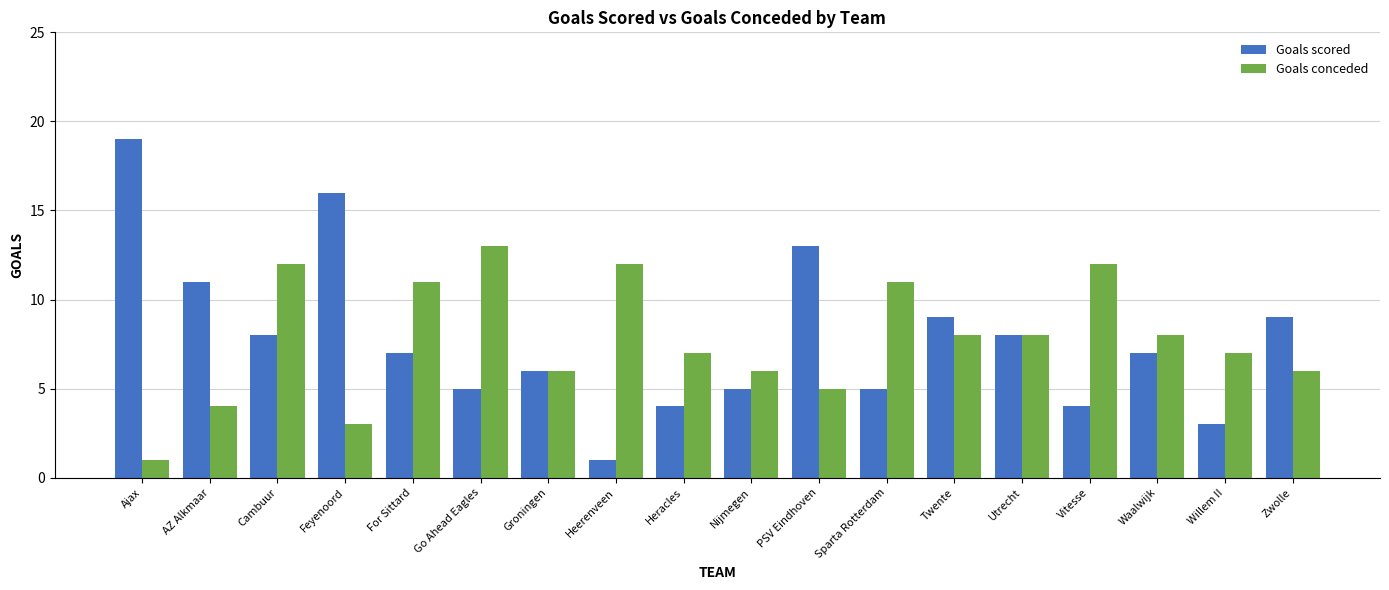

Which category has the lowest value in the Goals conceded series?

Ajax